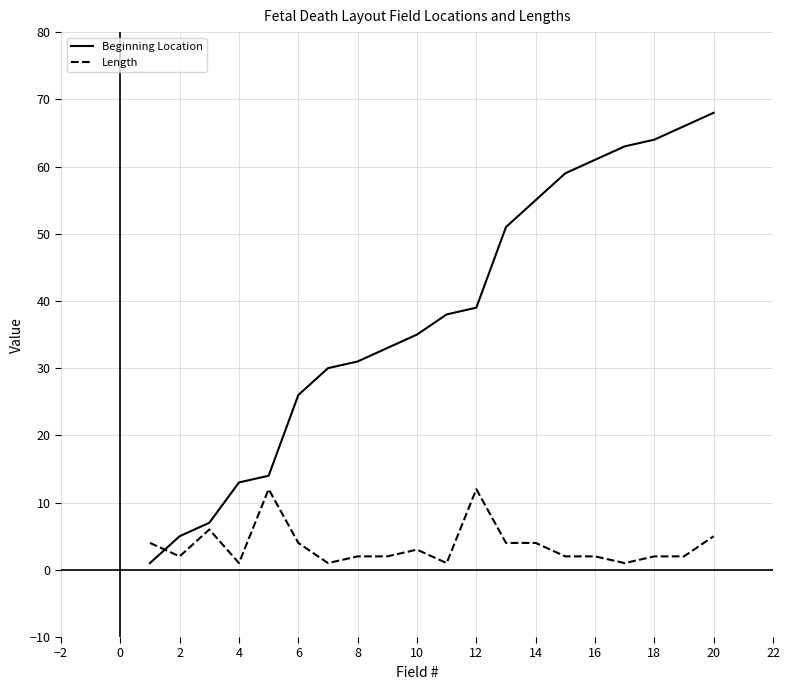

After their last crossing, which series has the higher values: Length or Beginning Location?

Beginning Location